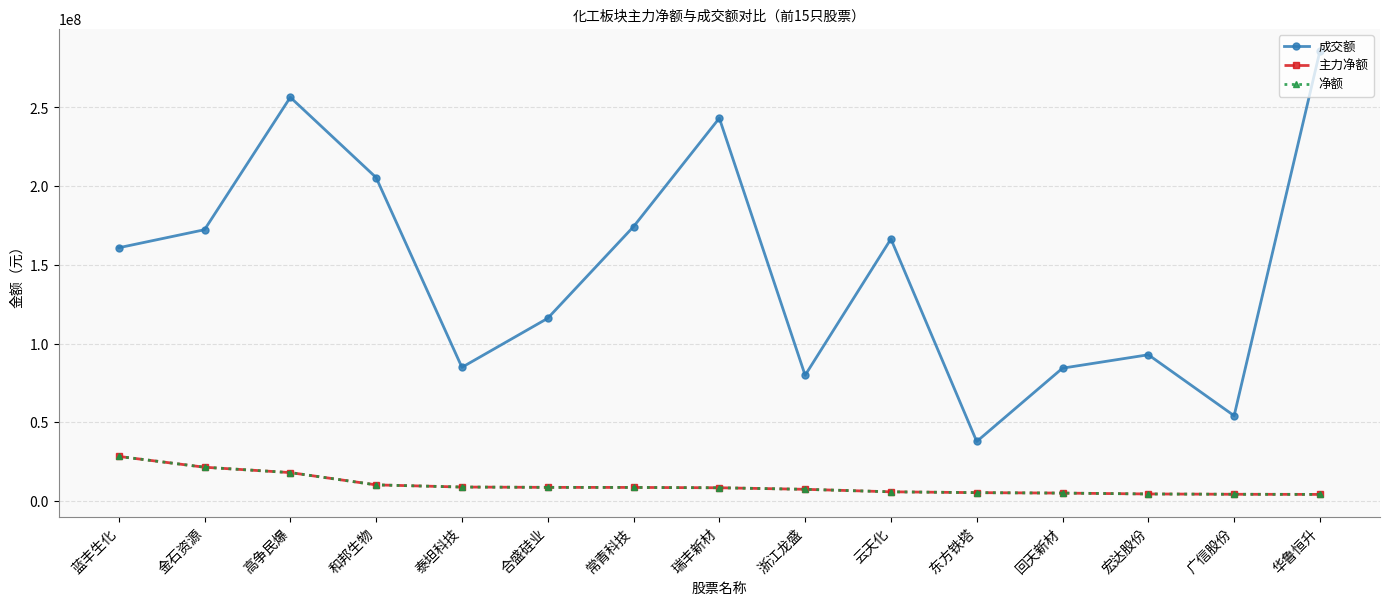

How many lines are shown in the chart?

3